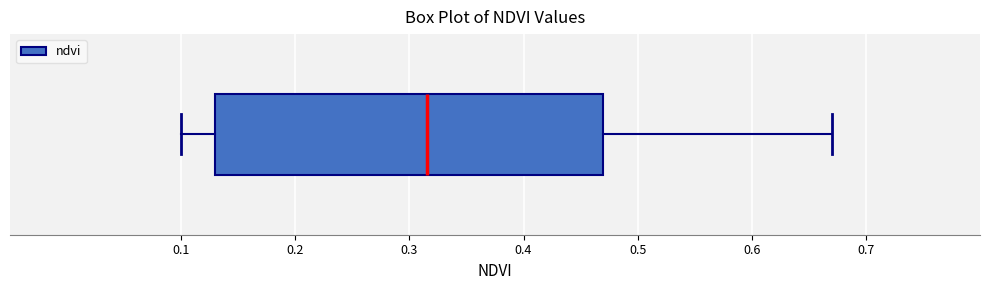

Where is the left edge of the box on the x-axis? The values are not printed on the chart, so give them approximately, as read against the axis.

0.13